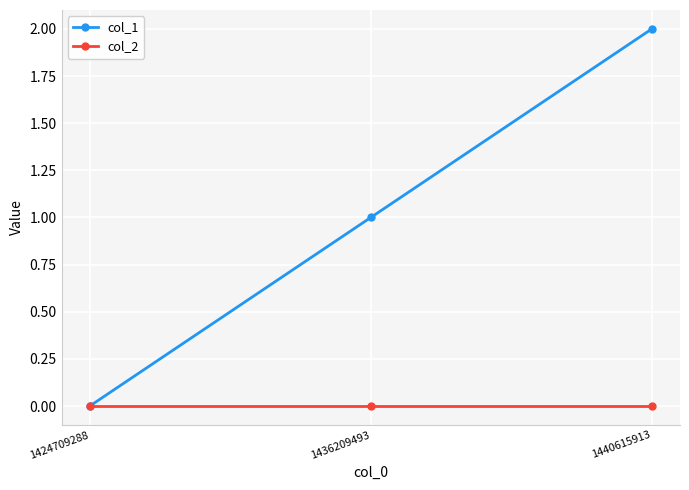

The col_1 series shows 2 at 1436209493. True or false?

False